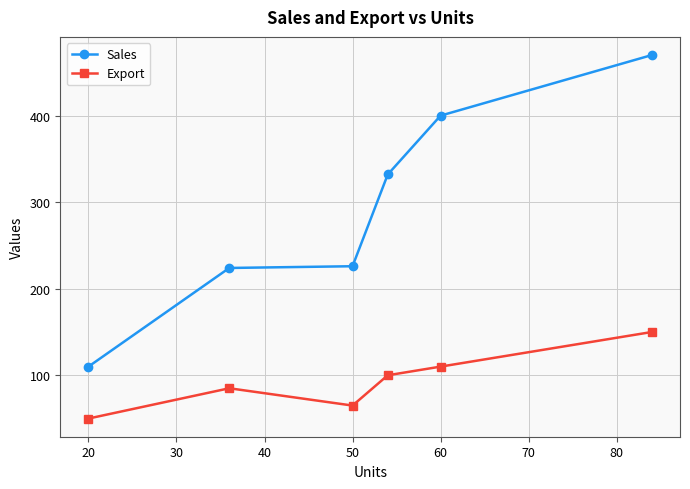

Is this an area chart (filled region under the line)?

No